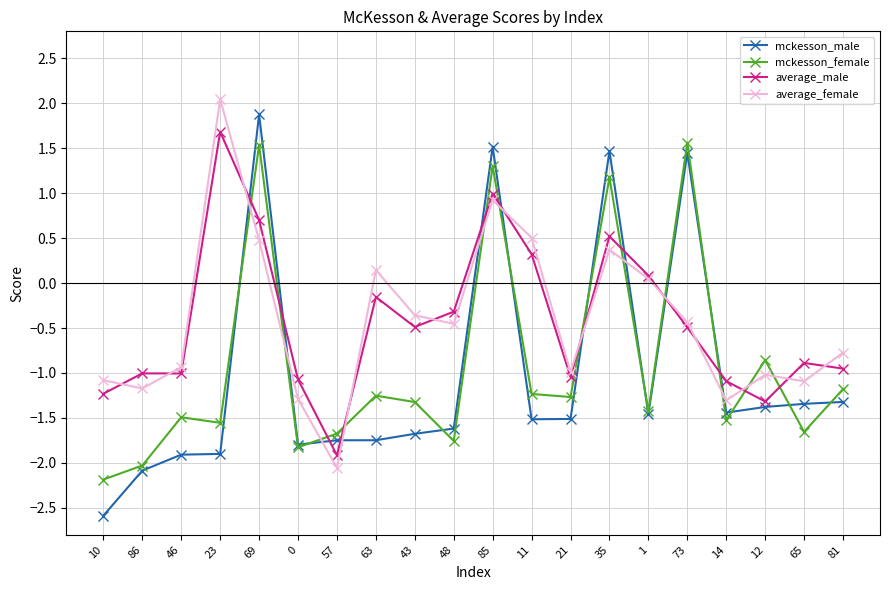

How many negative values does the mckesson_male series have?

16